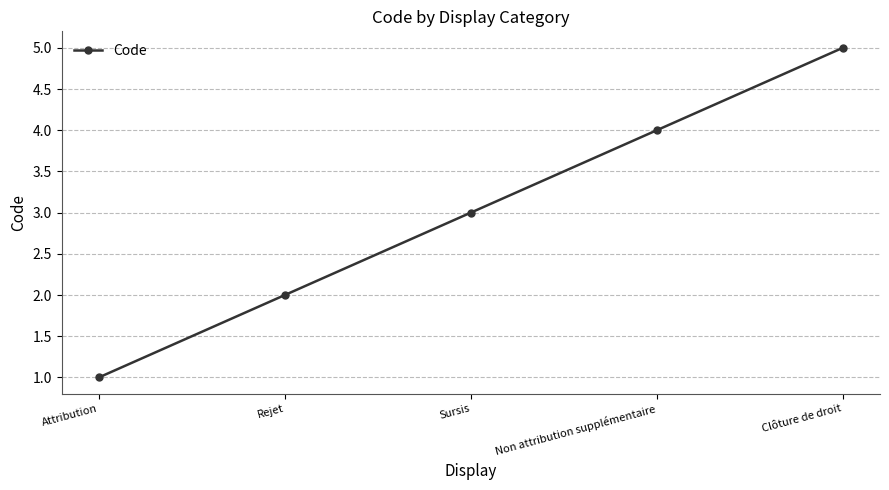

What is the greatest value displayed?

5